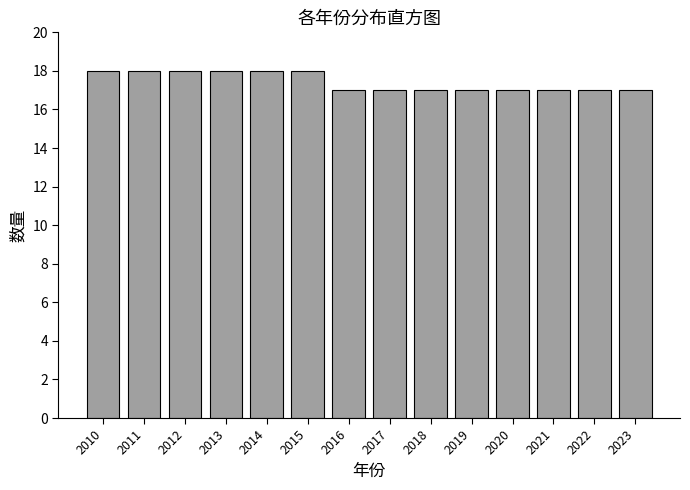

Reading right to left, what are all the values shown in this chart?

17	17	17	17	17	17	17	17	18	18	18	18	18	18